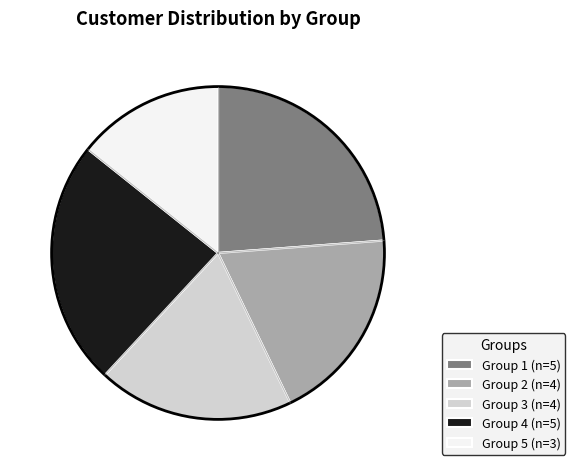

How many slices are in this pie chart?

5